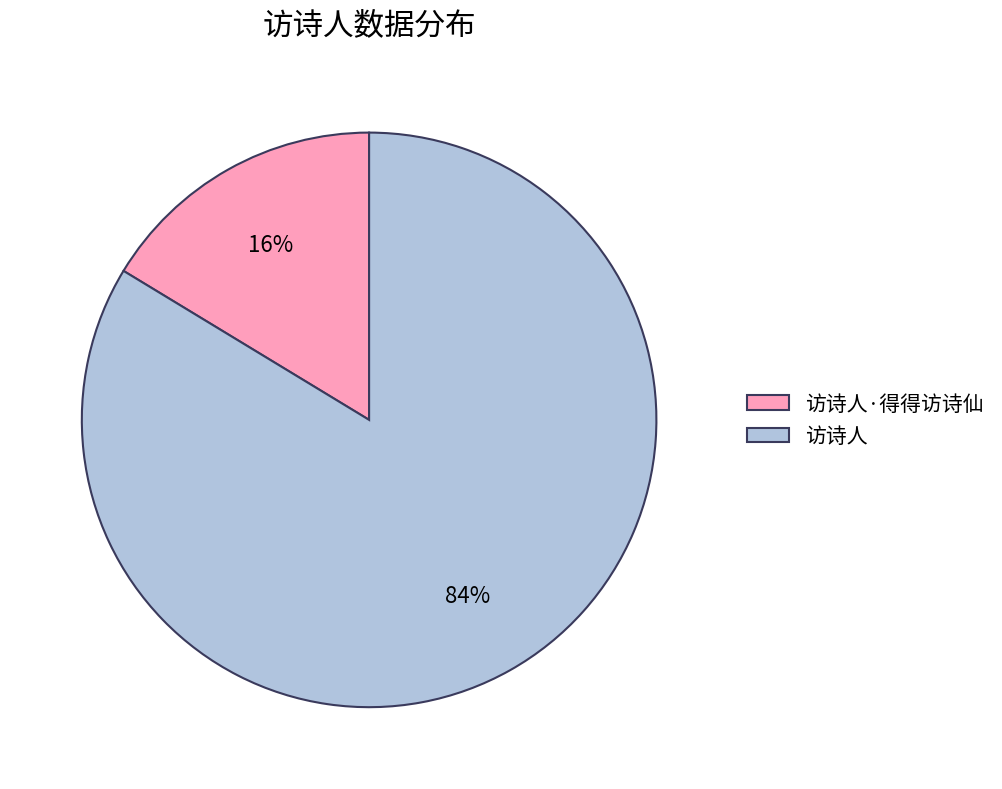

Is it true that 访诗人·得得访诗仙 is 23% of the pie?

False